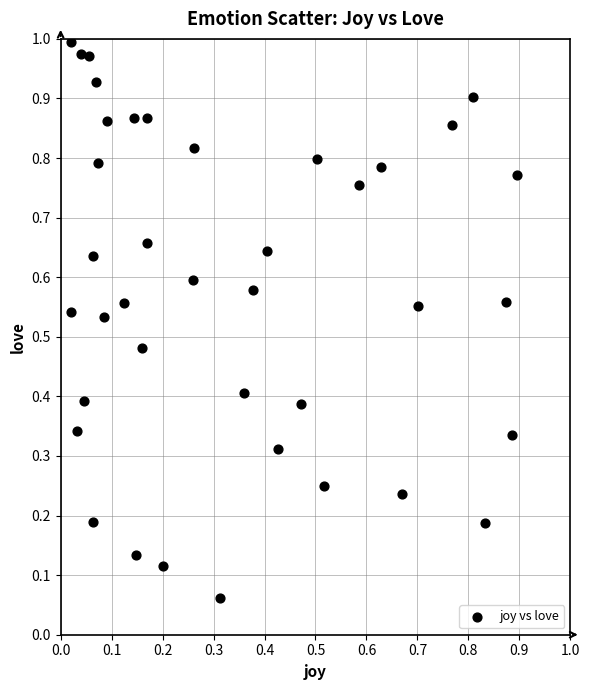

How many points are shown in the scatter plot?

39